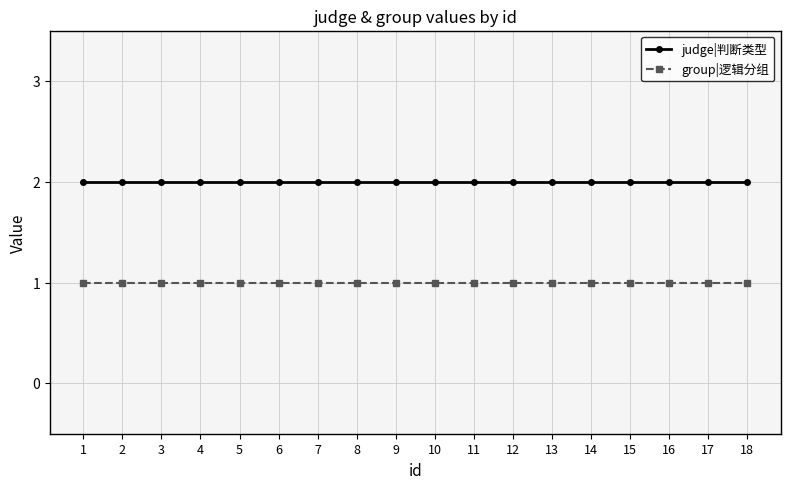

List the series in order of their peak value, lowest first.

group|逻辑分组, judge|判断类型